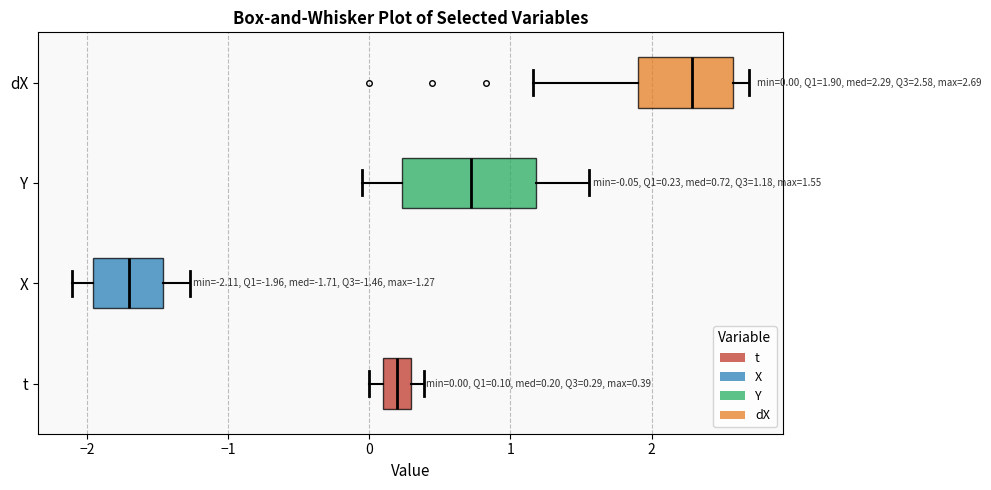

Which box's median line is the furthest to the right?

dX